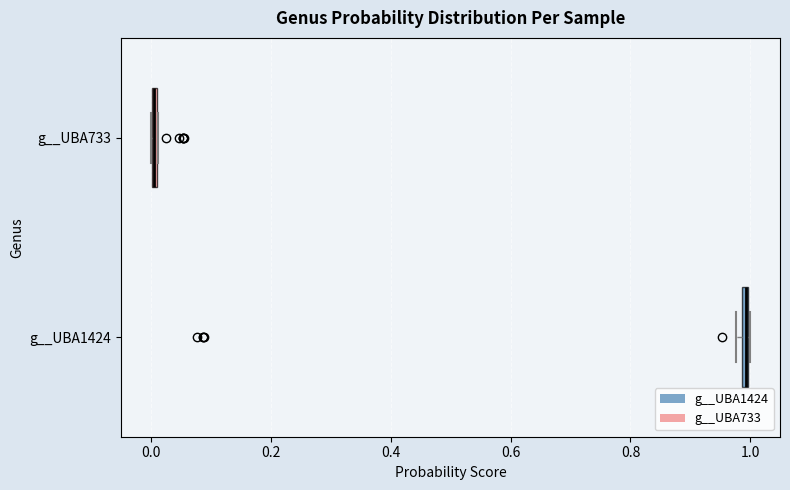

Where is the right edge of the box for g__UBA1424 on the x-axis? The values are not printed on the chart, so give them approximately, as read against the axis.

1.00